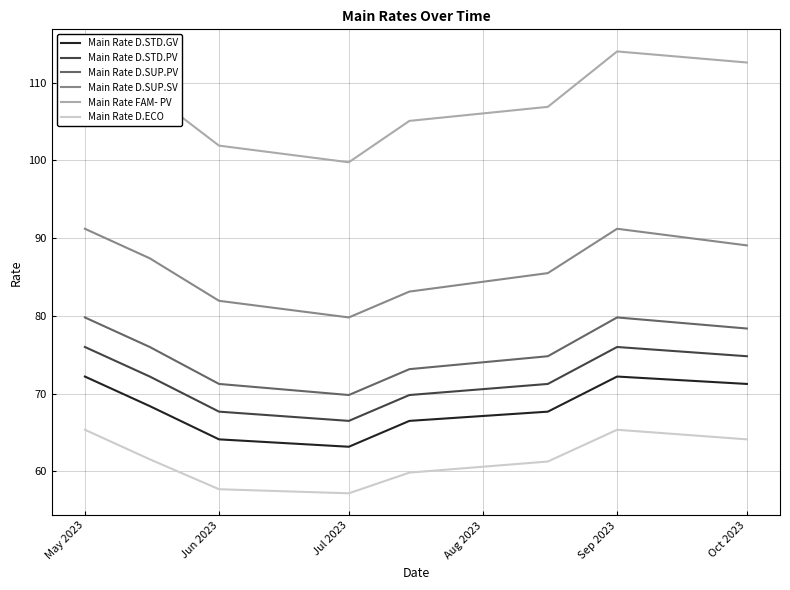

At how many categories does at least one series exceed 105?

6